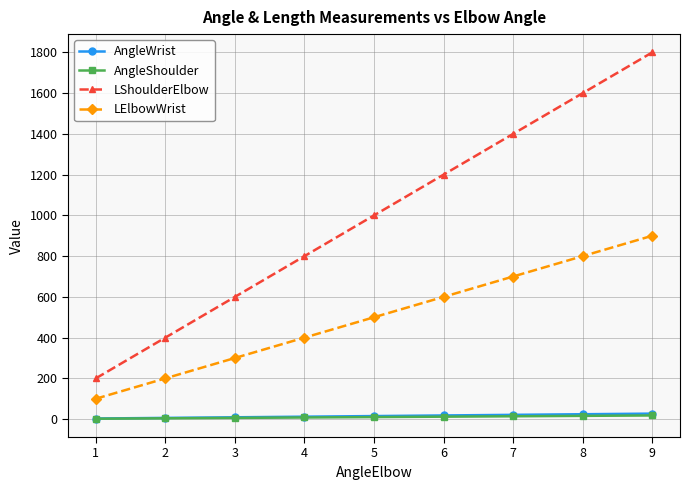

True or false: LShoulderElbow and AngleWrist cross at least once.

False